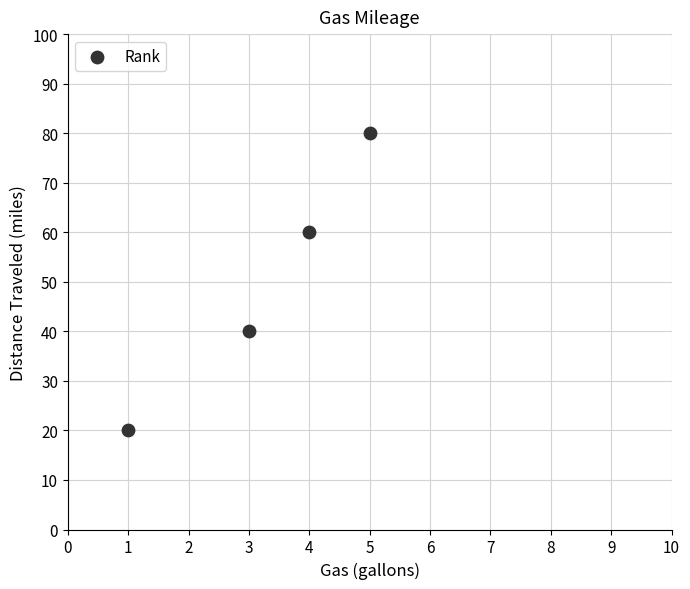

What is the average Y value?

50